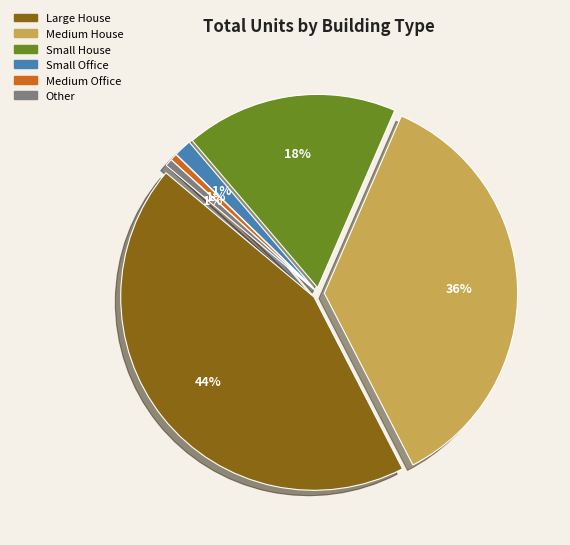

Which slice is the largest?

Large House